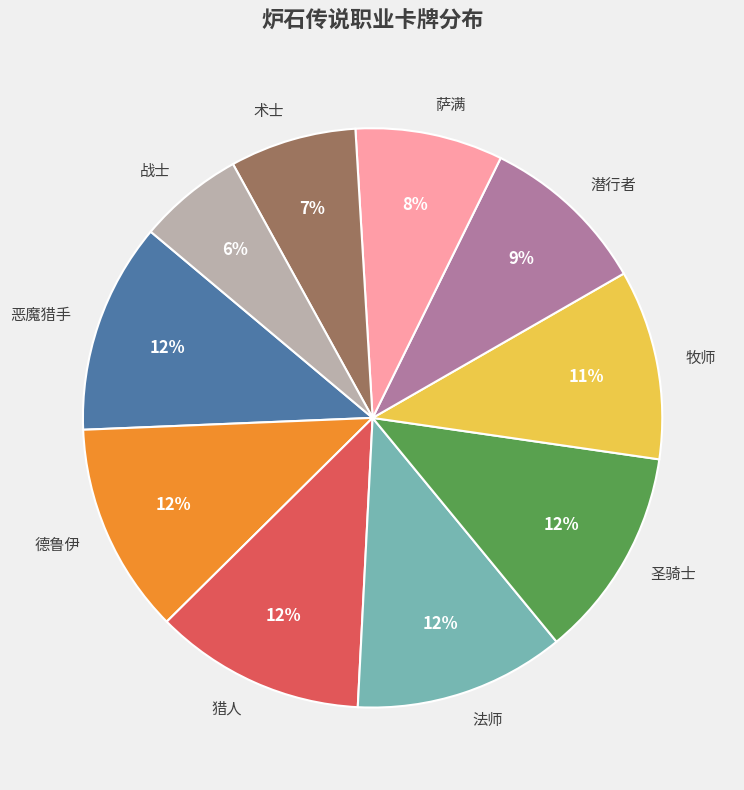

How many segments does this pie chart have?

10